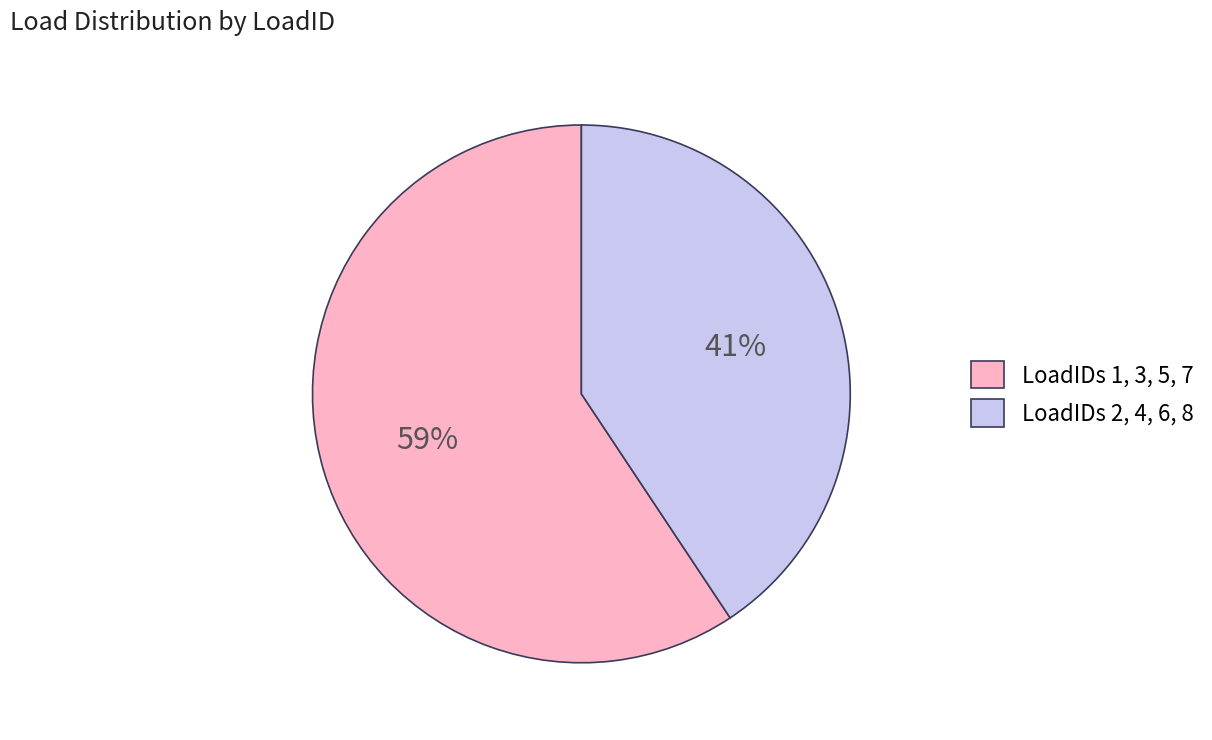

What is the ratio of the value at LoadIDs 2, 4, 6, 8 to the value at LoadIDs 1, 3, 5, 7?

0.7